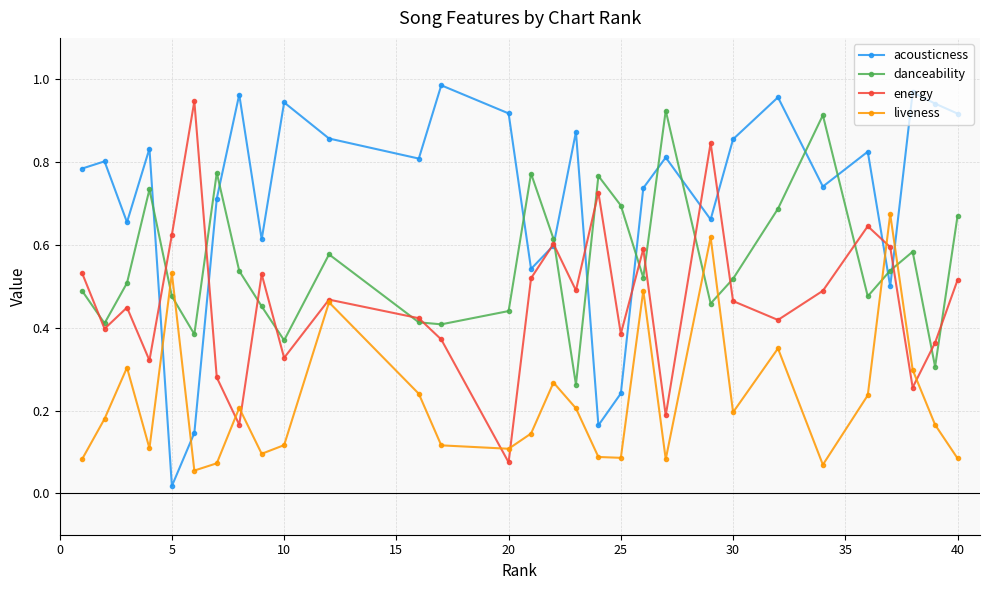

Which series ends up on top after the final intersection of danceability and liveness?

danceability